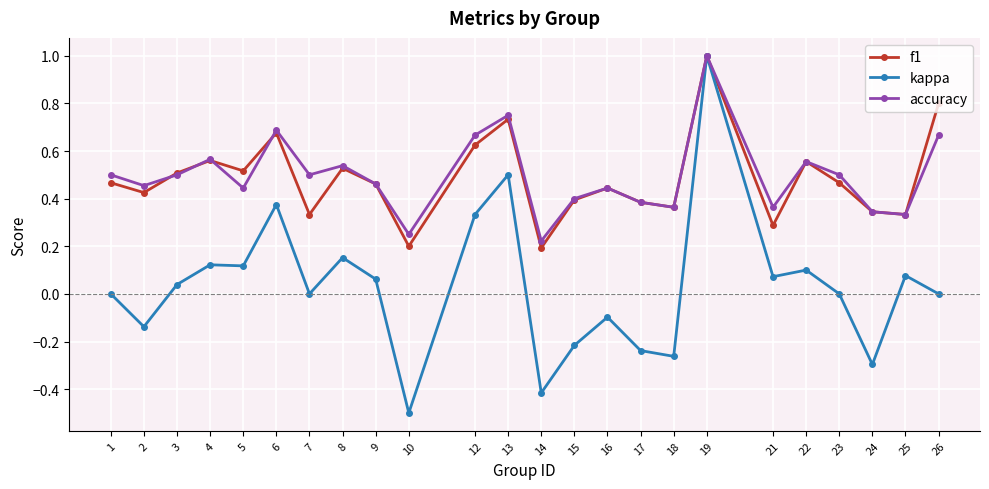

The kappa series shows -0.5 at 10. True or false?

True